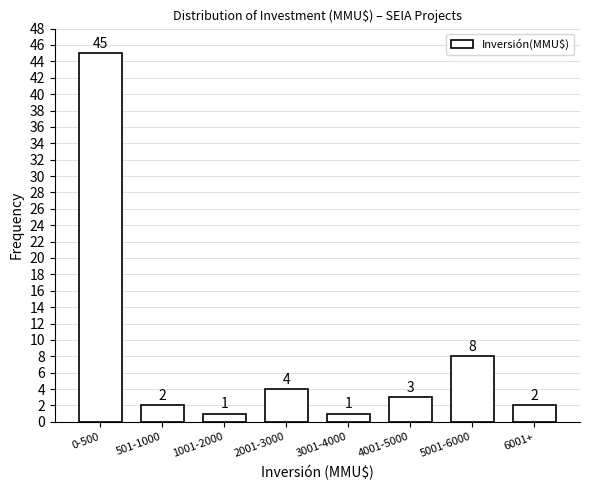

Reading left to right, list all the values displayed in this chart.

45	2	1	4	1	3	8	2